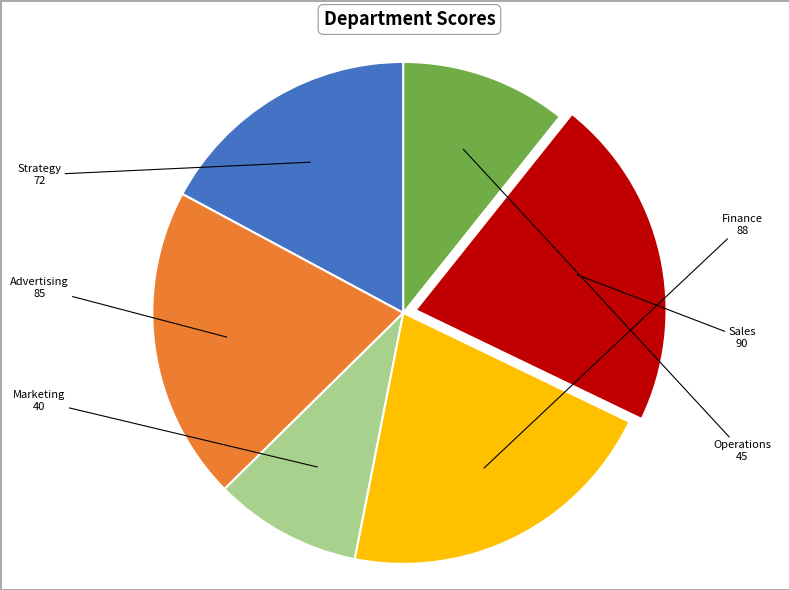

Is there a majority slice in this chart?

No